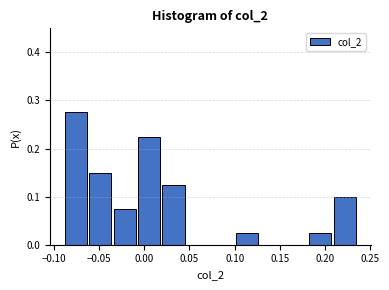

Reading left to right, transcribe this chart: for each bar, give the range it covers on the x-axis and its height. Neither the bar edges nor the heights are printed on the chart, so give them approximately, as read against the axes.

-0.090 to -0.060: 0.28
-0.060 to -0.035: 0.15
-0.035 to -0.005: 0.08
-0.005 to 0.020: 0.23
0.020 to 0.045: 0.13
0.045 to 0.075: 0
0.075 to 0.100: 0
0.100 to 0.130: 0.03
0.130 to 0.155: 0
0.155 to 0.185: 0
0.185 to 0.210: 0.03
0.210 to 0.235: 0.10